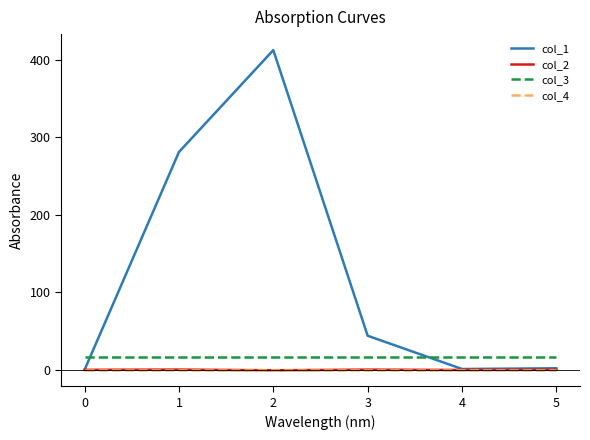

What is the spread (max minus min) of values at 2?

413.4